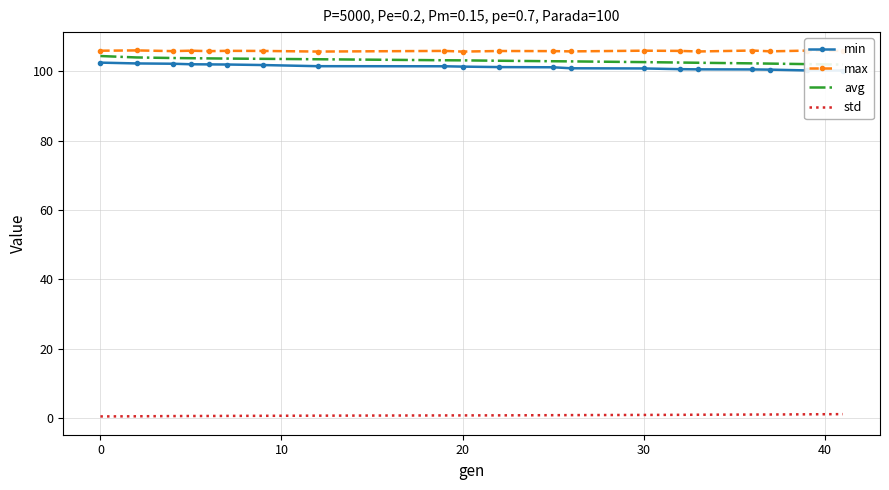

The max series shows 105.6 at 20. True or false?

True